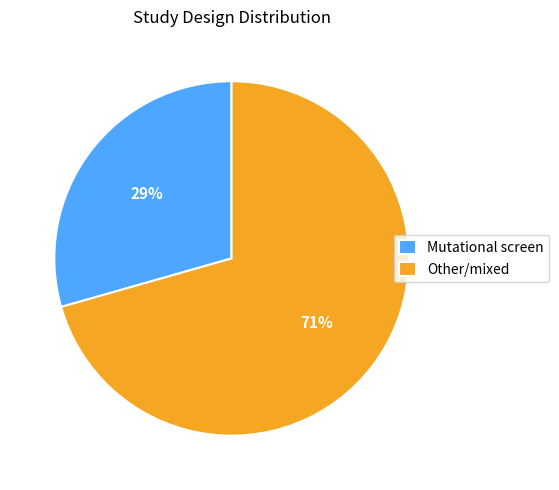

Is the sum of Mutational screen and Other/mixed greater than half?

Yes